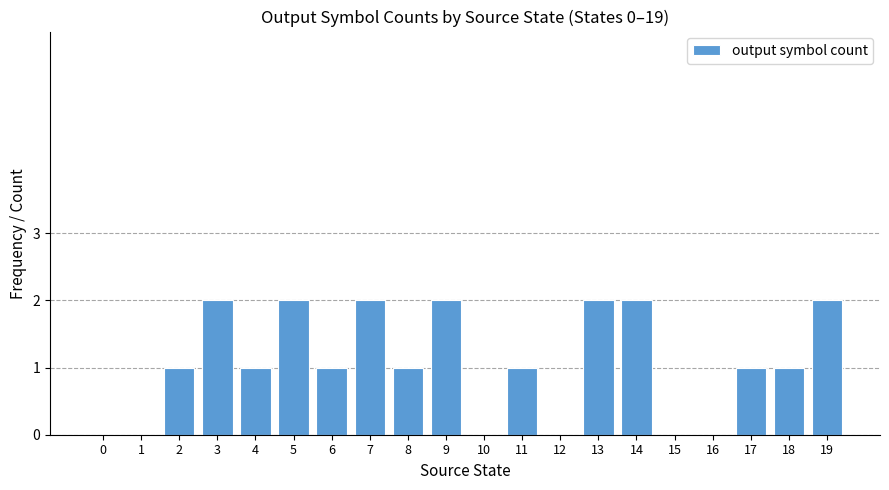

How many categories are shown in the chart?

20